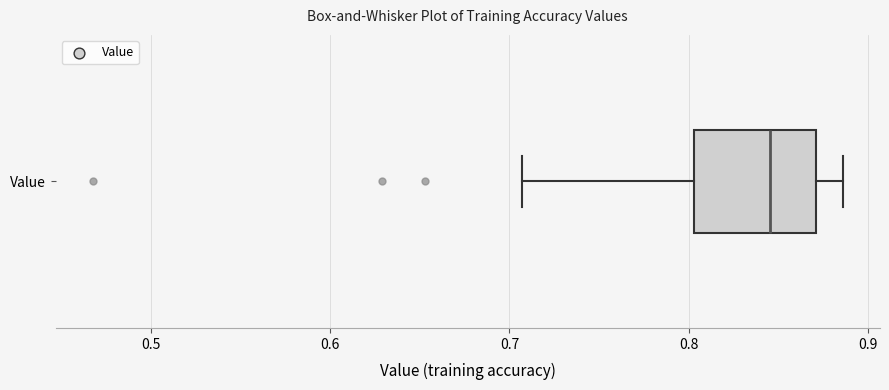

Where does the right whisker of the box for Value end on the x-axis? The values are not printed on the chart, so give them approximately, as read against the axis.

0.89